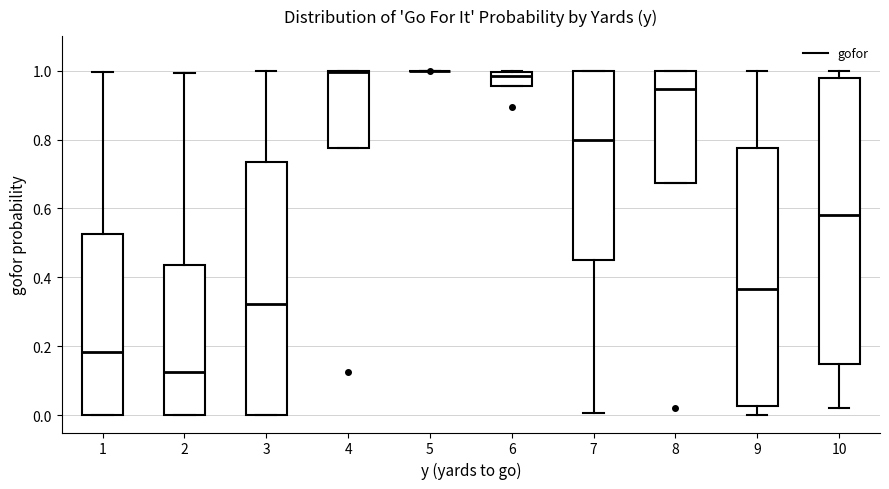

Where is the lower edge of the box at x = 3 on the y-axis? The values are not printed on the chart, so give them approximately, as read against the axis.

0.00